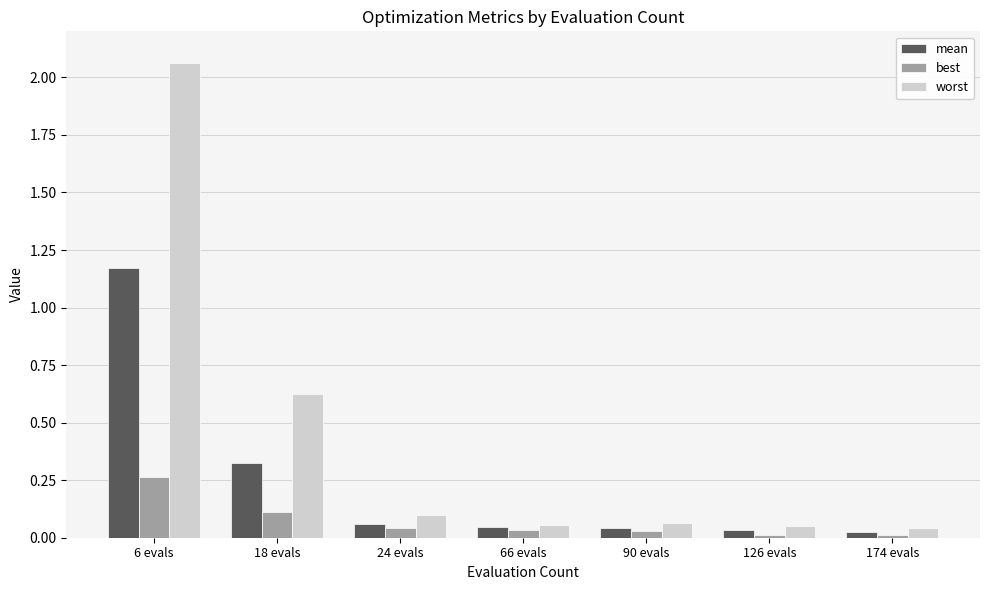

What is the difference between the worst values at 174 evals and 6 evals?

2.0